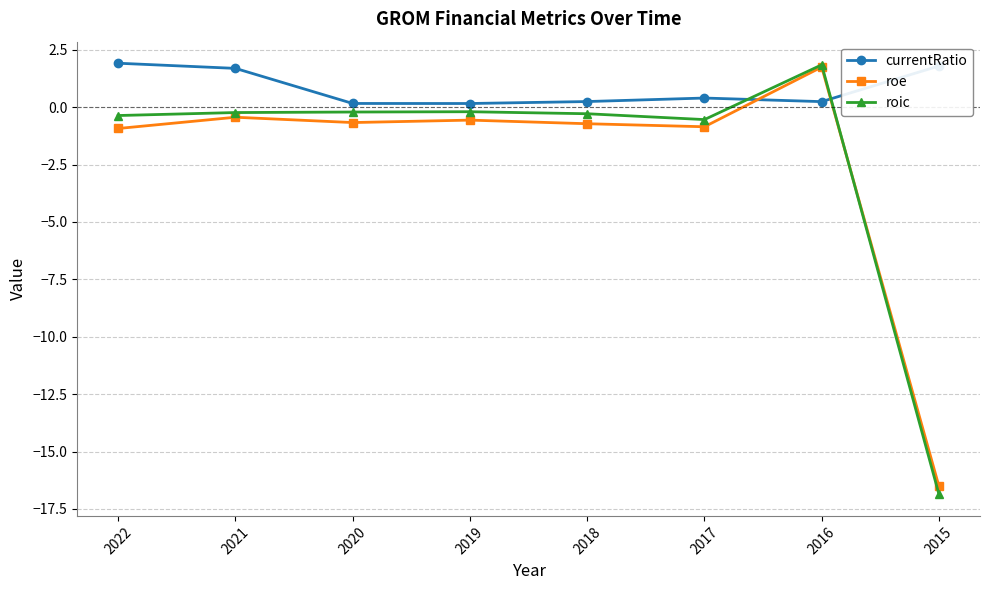

What are all the series names shown in the legend?

currentRatio, roe, roic